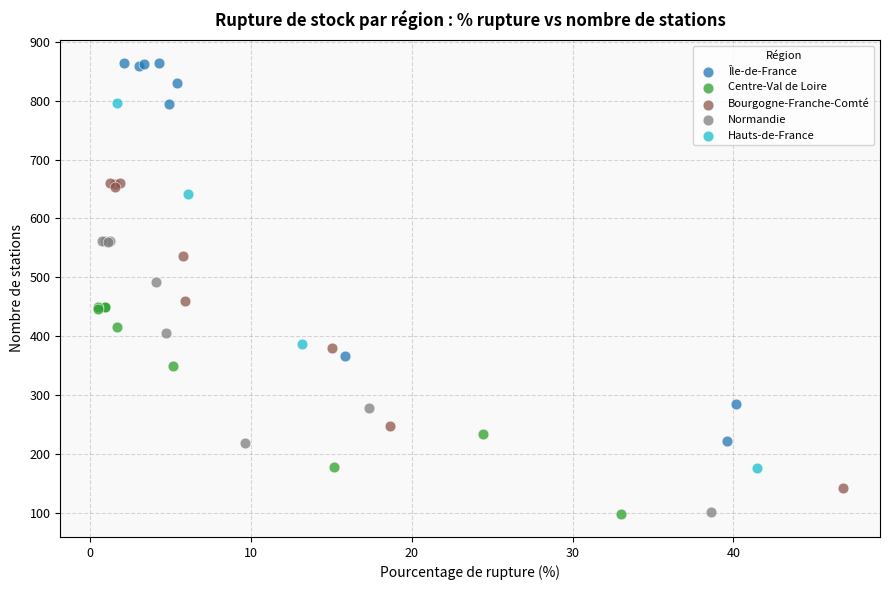

Which series reaches the maximum Y coordinate?

Île-de-France